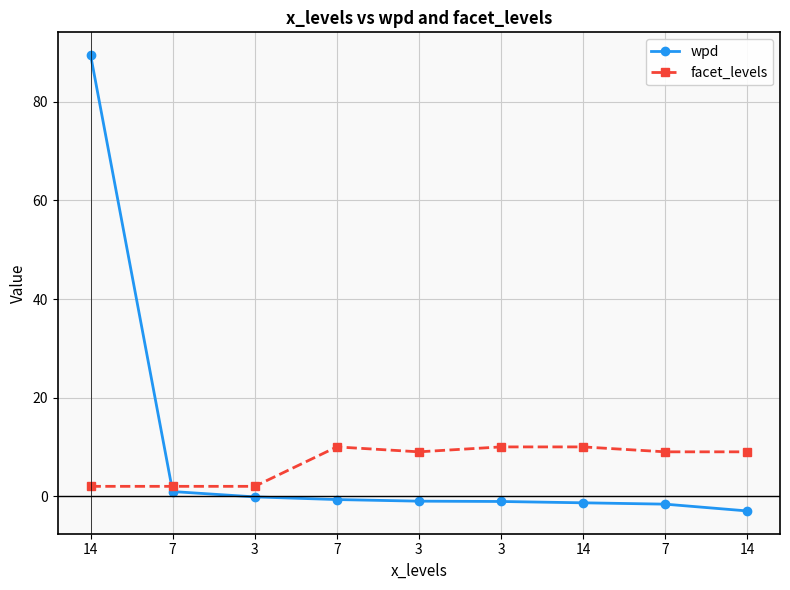

Which category has the highest value in the facet_levels series?

7